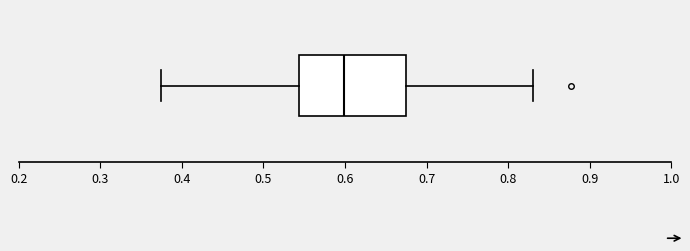

Transcribe this box plot: give where the median line is, the range the box spans, and where the two whiskers end, as read against the x-axis. The values are not printed on the chart, so give them approximately, as read against the axis.

median 0.60, box 0.54 to 0.67, whiskers 0.37 to 0.83